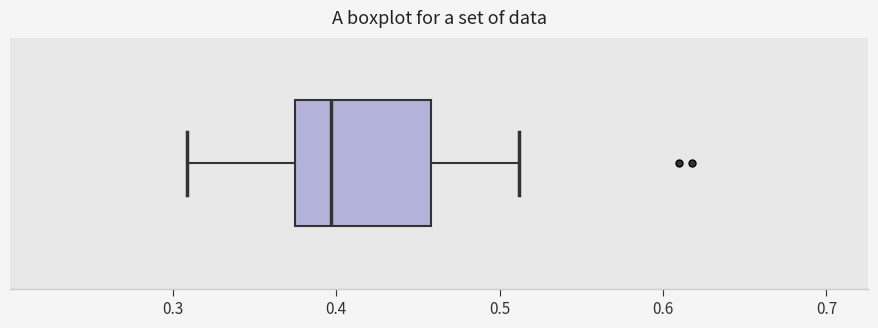

Transcribe this box plot: give where the median line is, the range the box spans, and where the two whiskers end, as read against the x-axis. The values are not printed on the chart, so give them approximately, as read against the axis.

median 0.40, box 0.37 to 0.46, whiskers 0.31 to 0.51